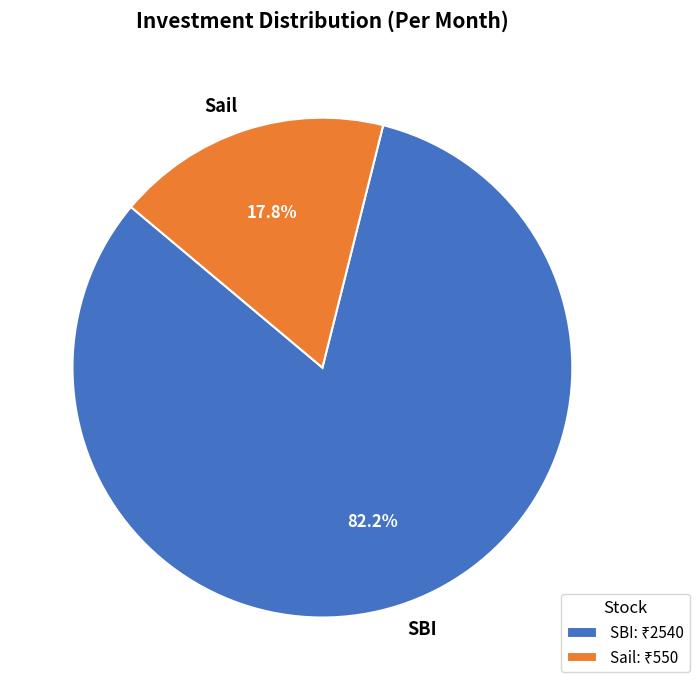

Approximately how many times larger is the value at Sail compared to SBI?

0.2